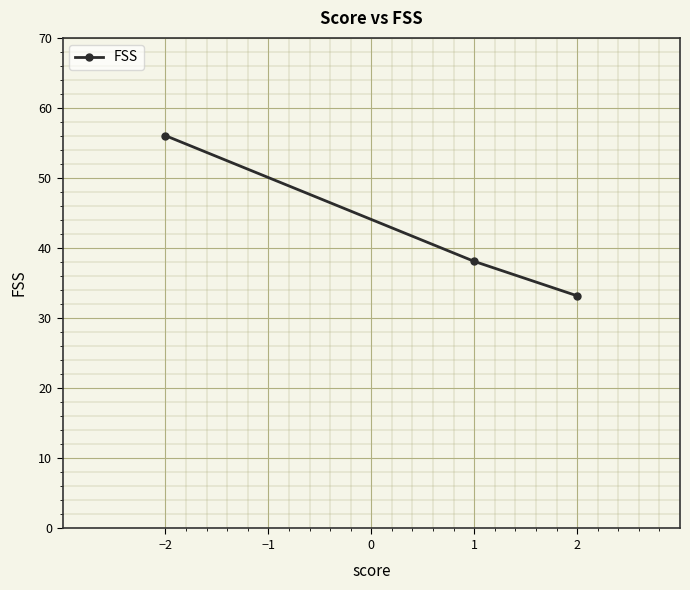

List the labels in order of value, largest first.

−2, 1, 2